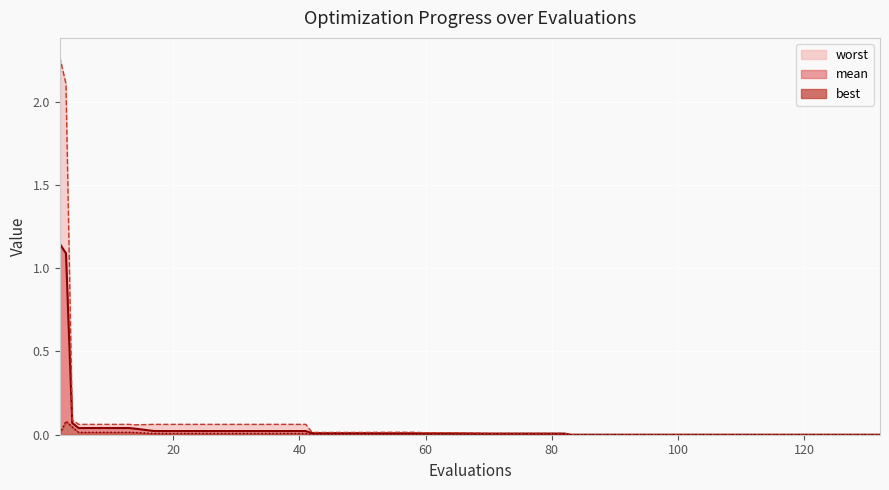

At which category does the chart reach its peak across all series?

2